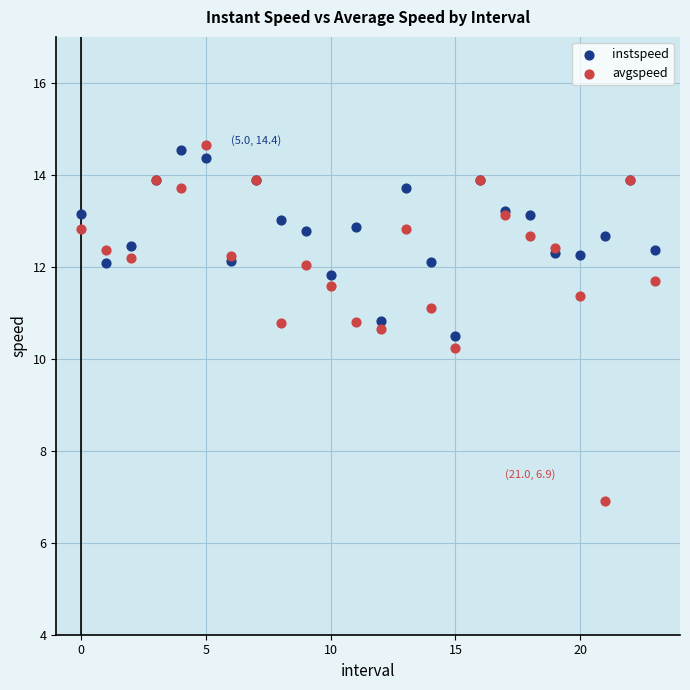

Across all series, what Y value is closest to 10?

10.2